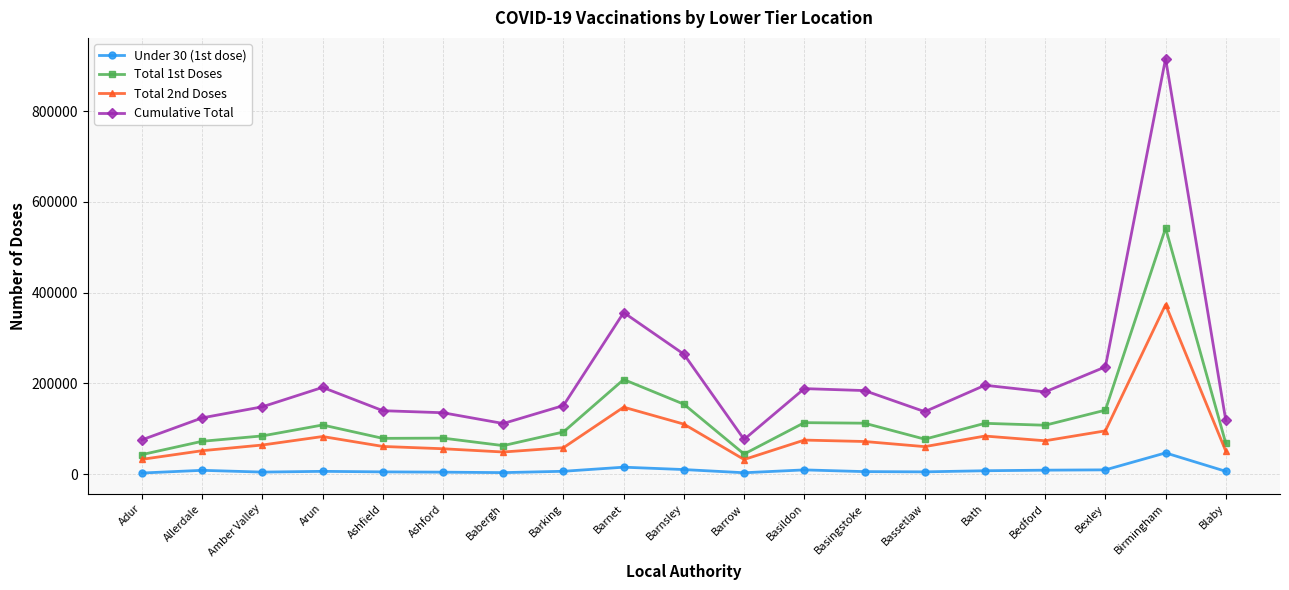

Is the value of Cumulative Total at Bath greater than the value of Total 2nd Doses at Arun?

Yes